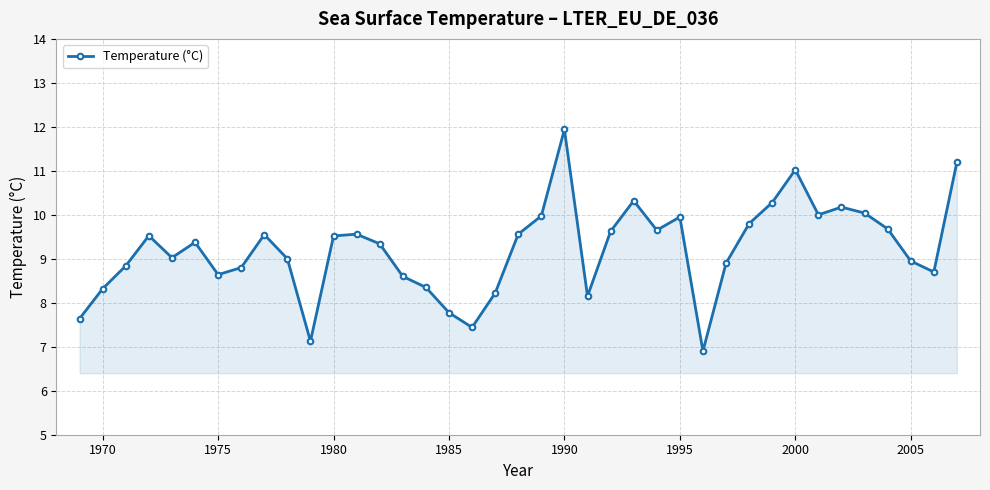

What is the difference between the second highest and second lowest values?

4.1